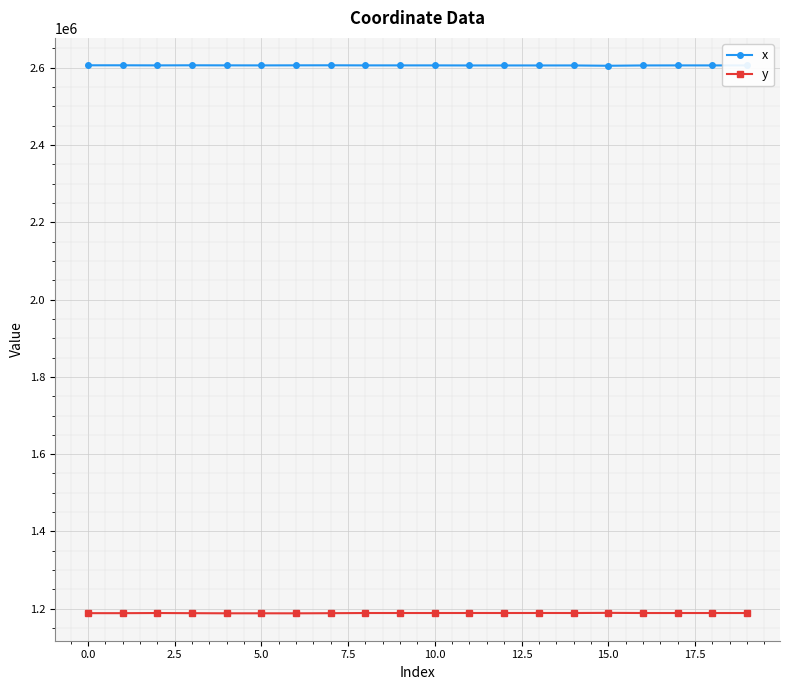

At how many categories does at least one series exceed 2066425?

20